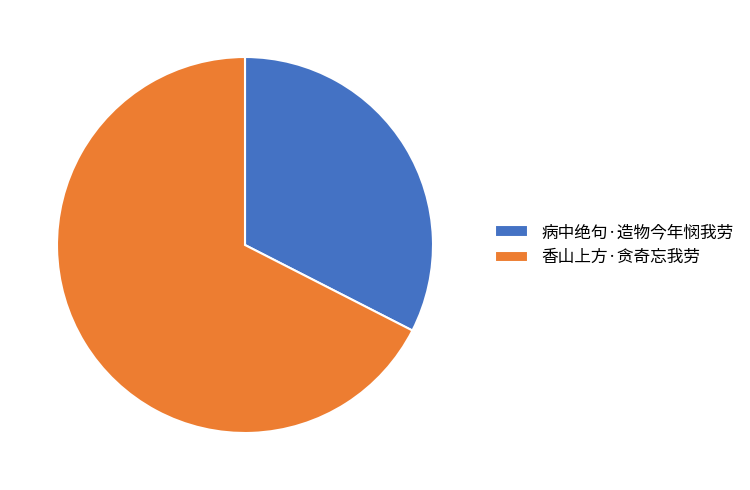

Is it true that 香山上方·贪奇忘我劳 is 79% of the pie?

False